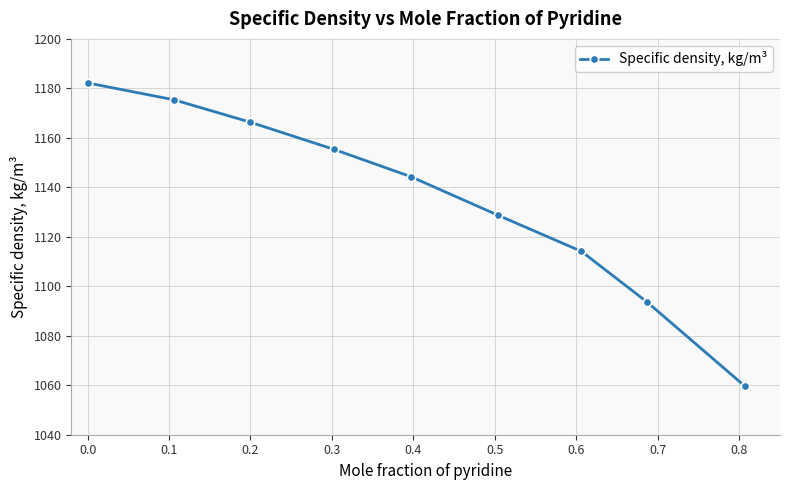

Reading right to left, what are all the values shown in this chart?

1059.6	1093.5	1114.1	1128.8	1144.3	1155.3	1166.3	1175.4	1182.2